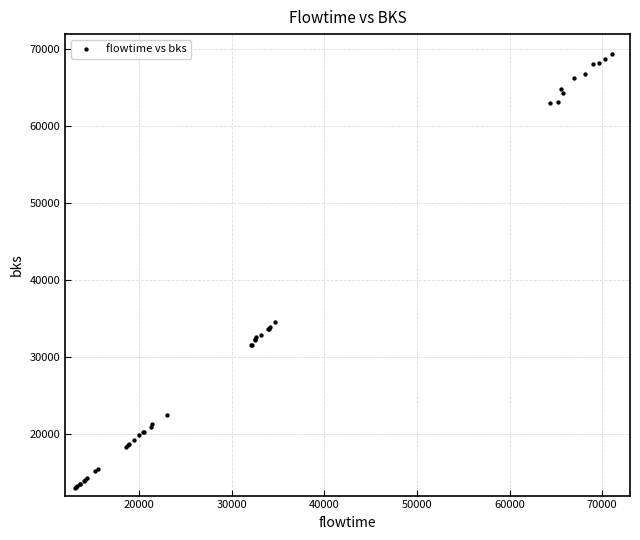

What Y value in the scatter plot is closest to 41147?

34557